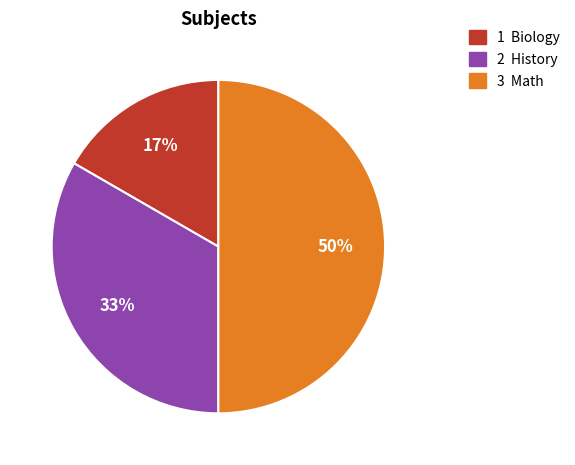

How many segments does this pie chart have?

3